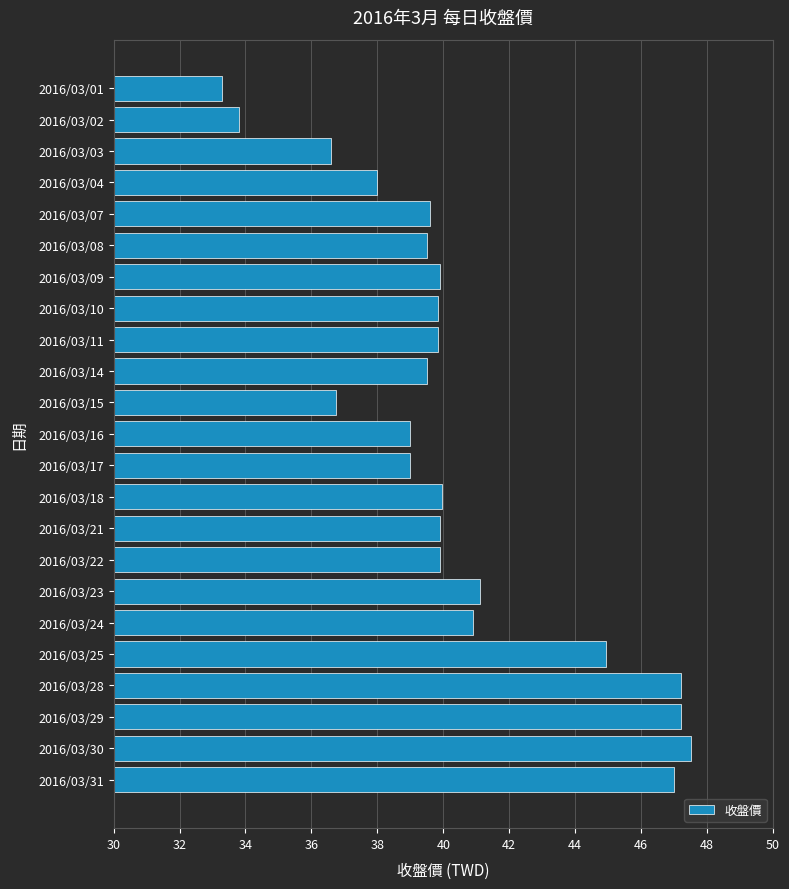

What is the difference between the values at 2016/03/11 and 2016/03/25?

5.1